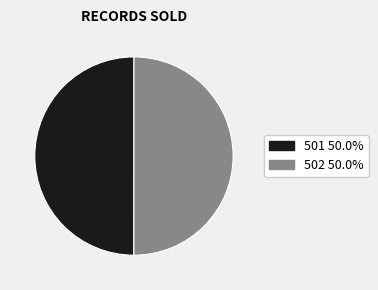

Approximately how many times larger is the value at 502 compared to 501?

1.0